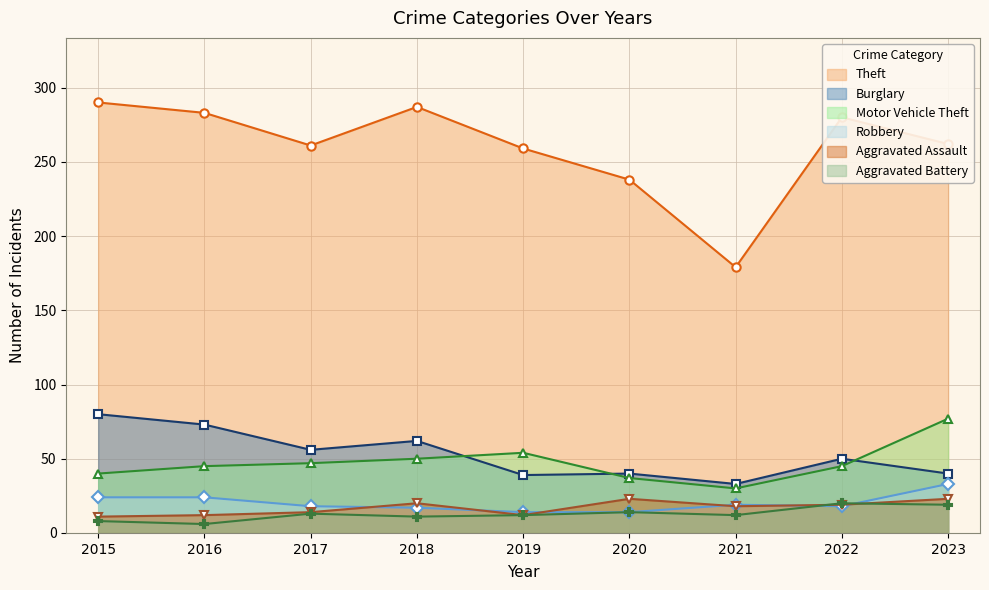

What is the sum of all Theft values?

2339